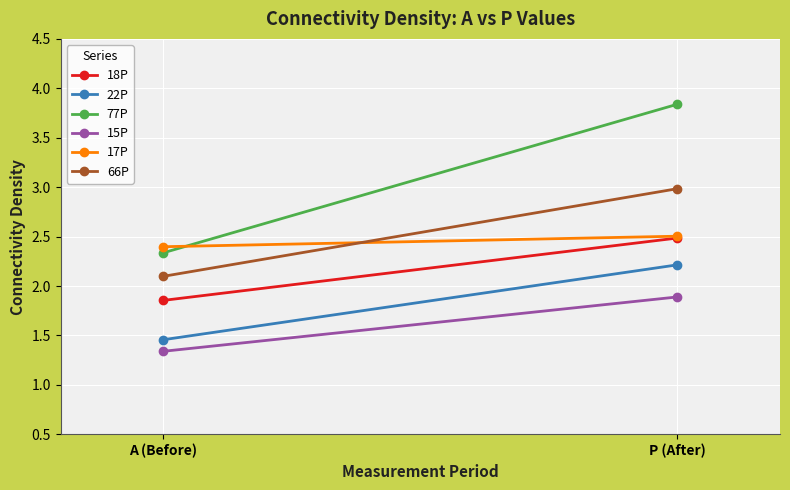

What is the difference between the maximum and minimum values in the 15P series?

0.5